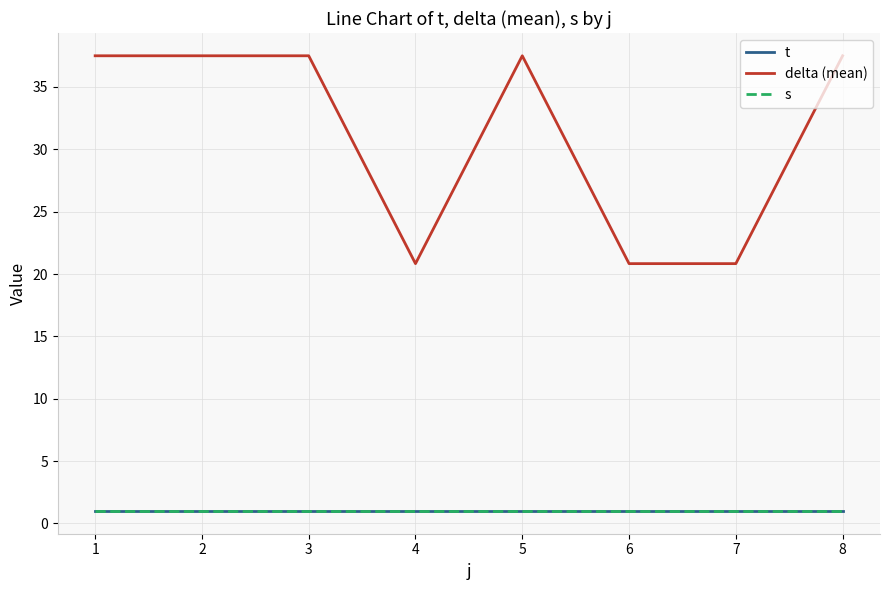

Does the chart have visible grid lines?

Yes